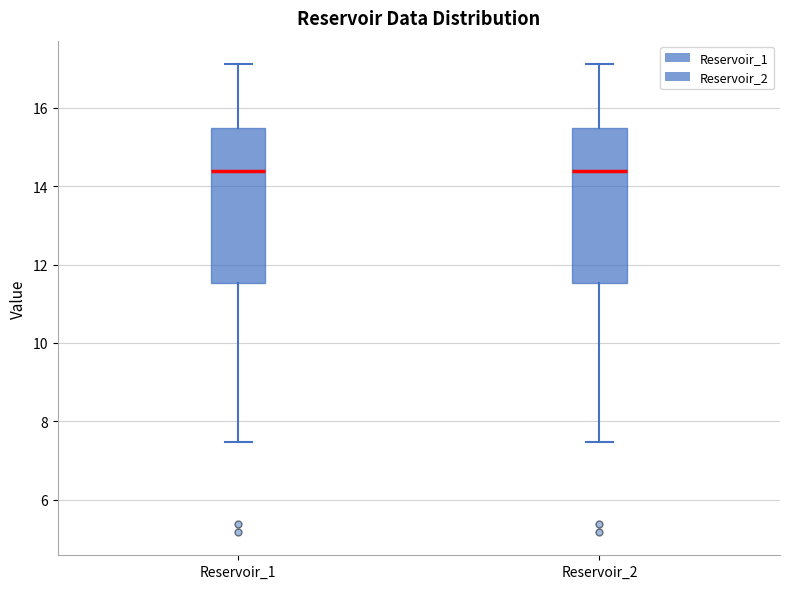

Reading left to right, transcribe this box plot: for each box, give where its median line is, the range the box spans, and where its two whiskers end, as read against the y-axis. The values are not printed on the chart, so give them approximately, as read against the axis.

Reservoir_1: median 14.4, box 11.6 to 15.4, whiskers 7.4 to 17.2
Reservoir_2: median 14.4, box 11.6 to 15.4, whiskers 7.4 to 17.2